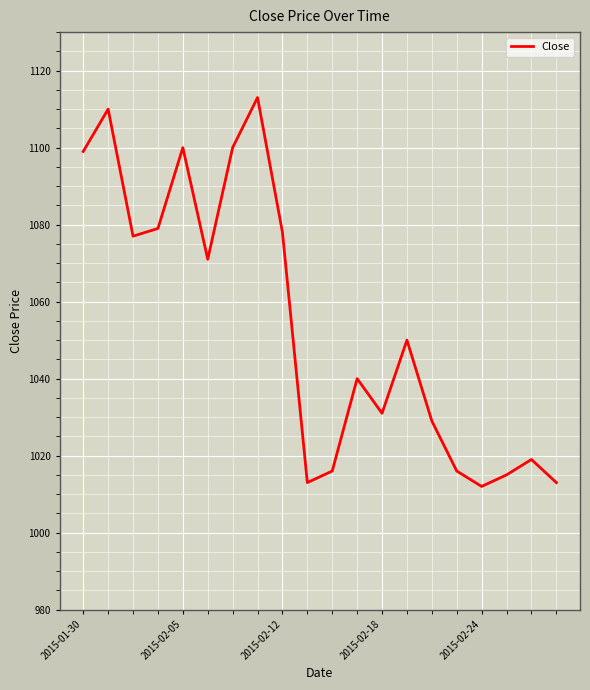

What is the difference between the maximum and minimum values?

101